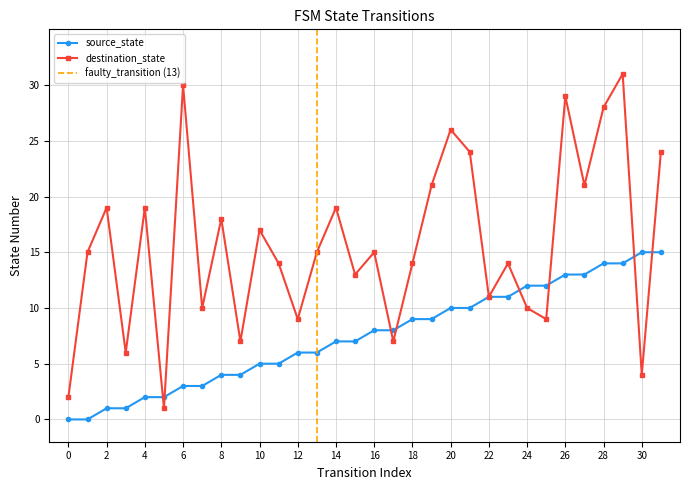

List the labels in order of source_state value, largest first.

30, 31, 28, 29, 26, 27, 24, 25, 22, 23, 20, 21, 18, 19, 16, 17, 14, 15, 12, 13, 10, 11, 8, 9, 6, 7, 4, 5, 2, 3, 0, 1